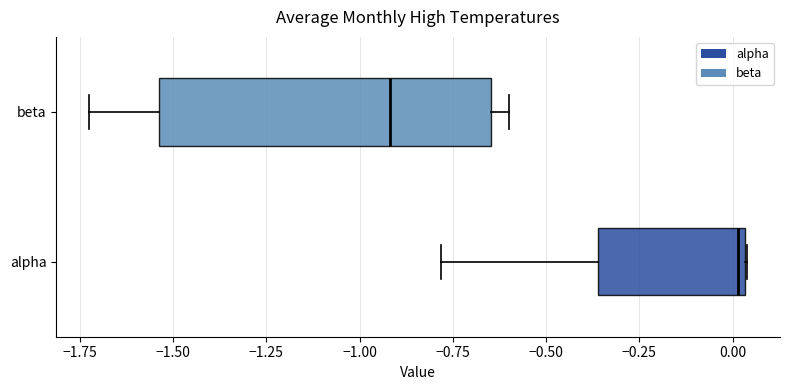

Comparing the boxes themselves (not the whiskers), which one is the widest?

beta